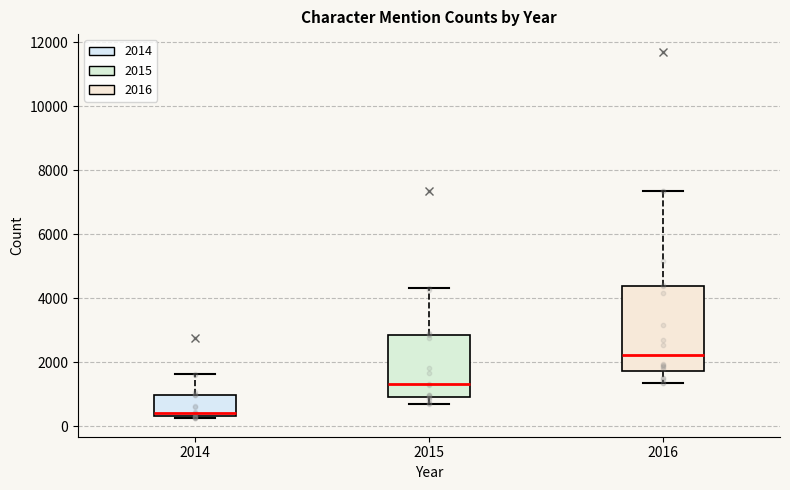

Reading left to right, read every box against the y-axis: the position of its median line, the range the box covers, and the ends of its whiskers. The values are not printed on the chart, so give them approximately, as read against the axis.

2014: median 400 (just above the box's lower edge), box 400 to 1000, whiskers 200 to 1600
2015: median 1400, box 1000 to 2800, whiskers 600 to 4400
2016: median 2200, box 1800 to 4400, whiskers 1400 to 7400